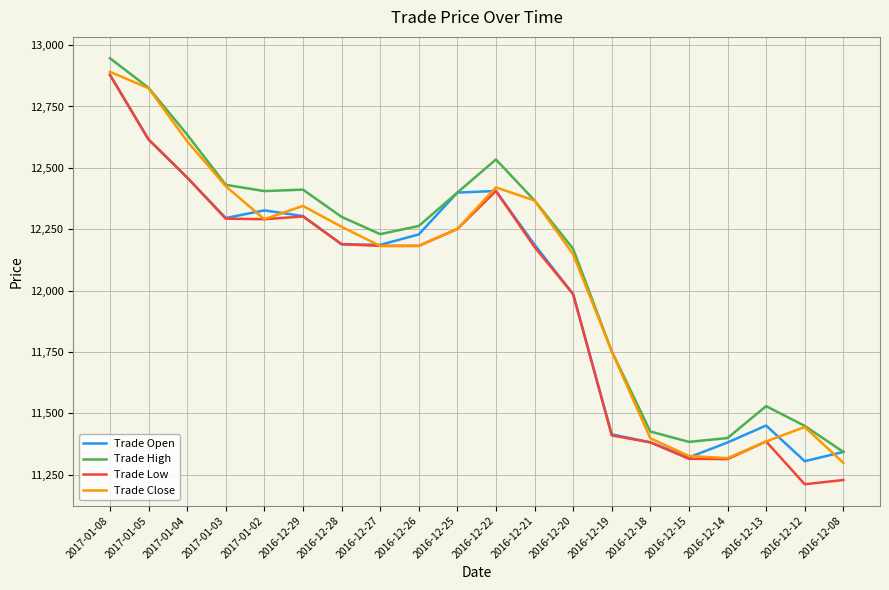

Which label corresponds to the largest value in the chart?

2017-01-08